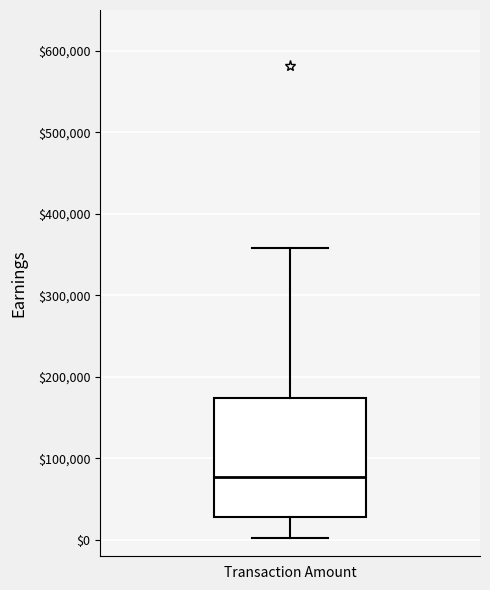

Read this box plot against the y-axis: the position of the median line, the range covered by the box, and the ends of both whiskers. The values are not printed on the chart, so give them approximately, as read against the axis.

median 80000, box 30000 to 170000, whiskers 0 to 360000